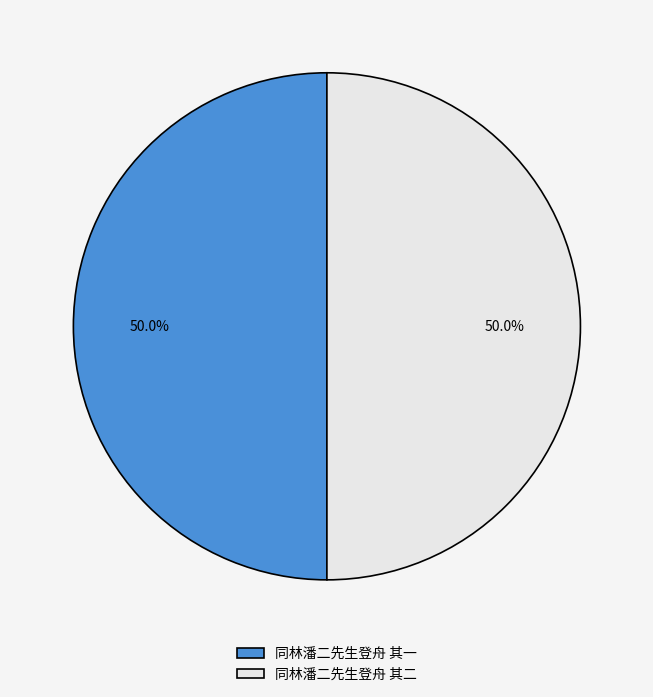

What is the ratio of the value at 同林潘二先生登舟 其一 to the value at 同林潘二先生登舟 其二?

1.0